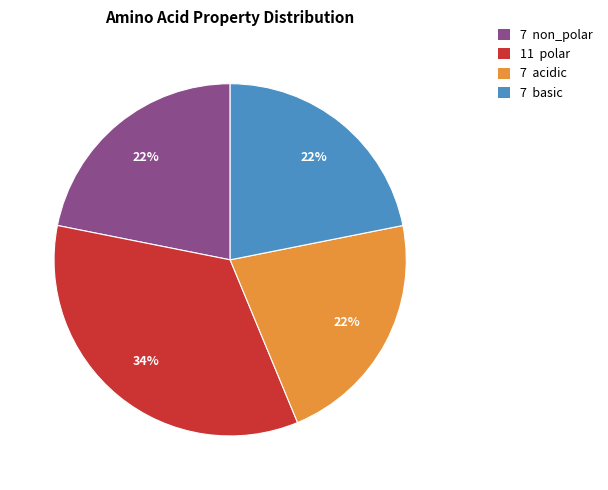

What percentage is the 7 basic slice, to the nearest percent?

22%